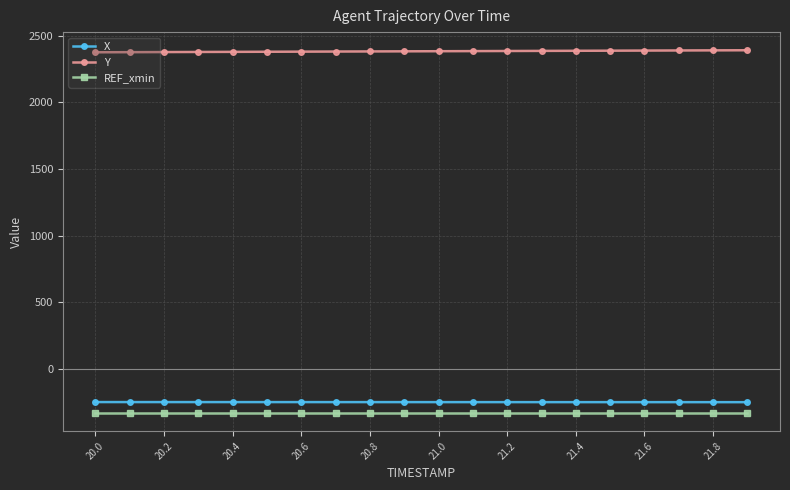

Which series has the largest total across all categories?

Y